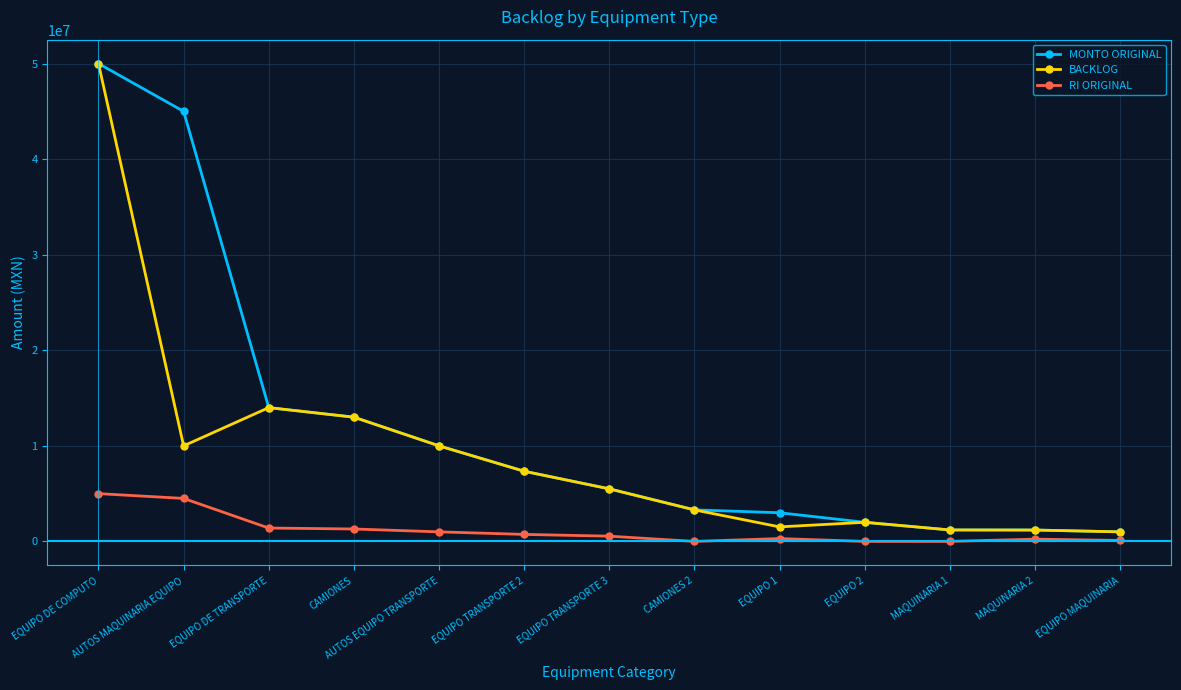

Between EQUIPO DE COMPUTO and AUTOS MAQUINARIA EQUIPO, which series saw the biggest shift?

BACKLOG